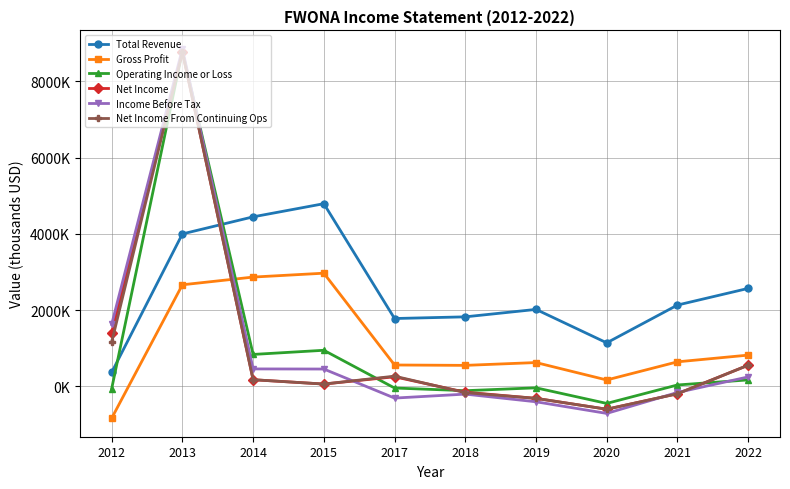

At which category is the sum across all series the highest?

2013